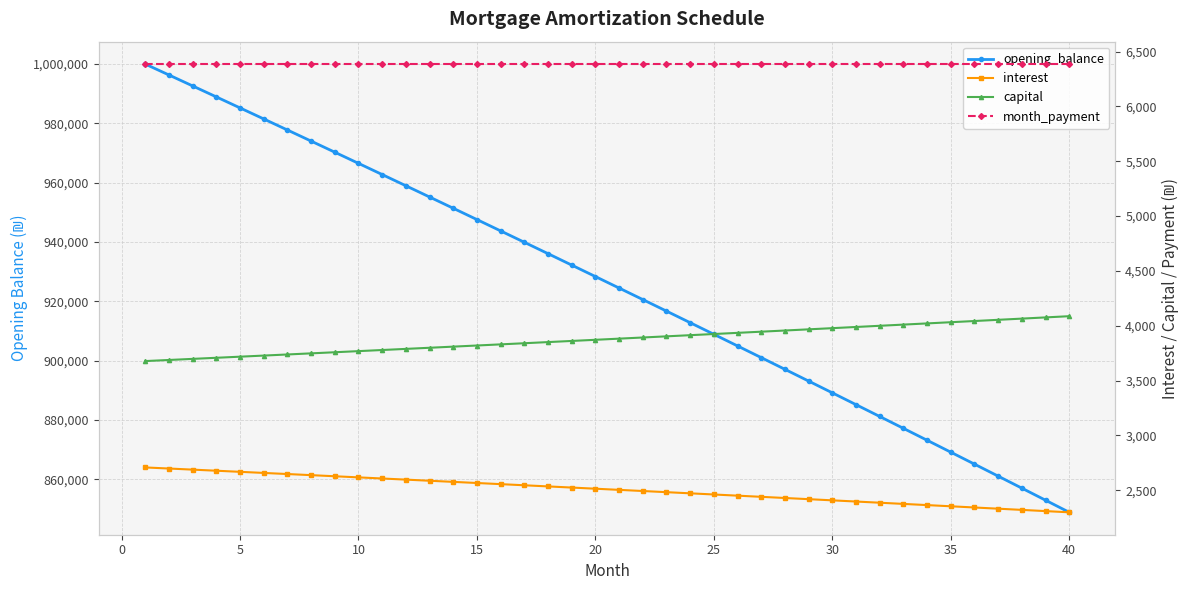

Which series has the largest range (max minus min)?

opening_balance